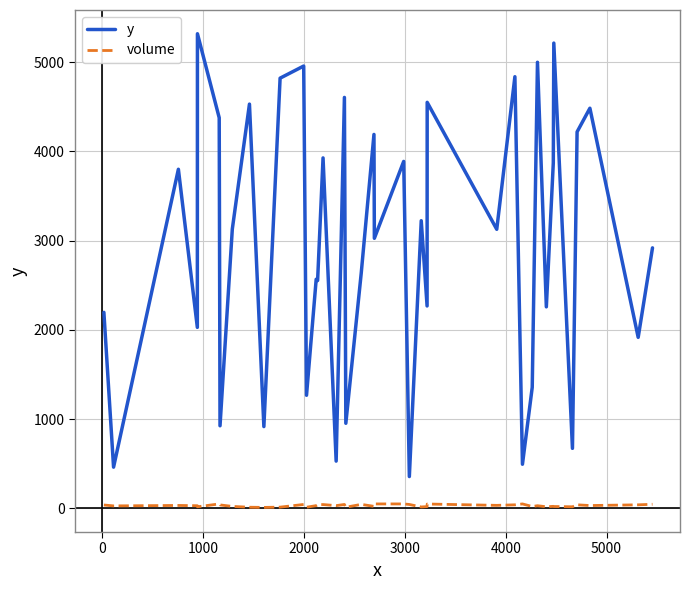

True or false: y and volume intersect in this chart.

False